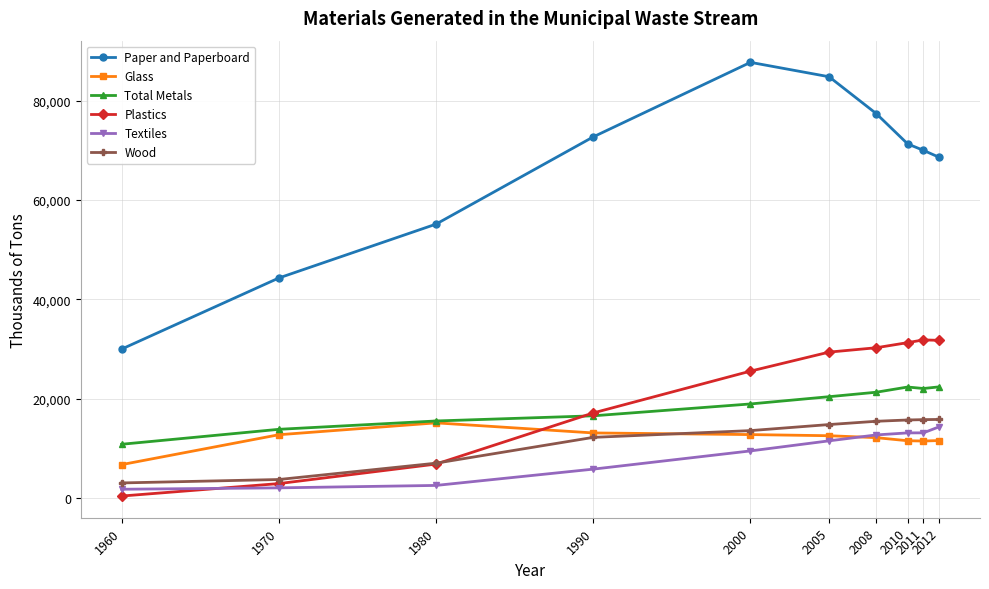

What is the minimum value for Plastics?

390